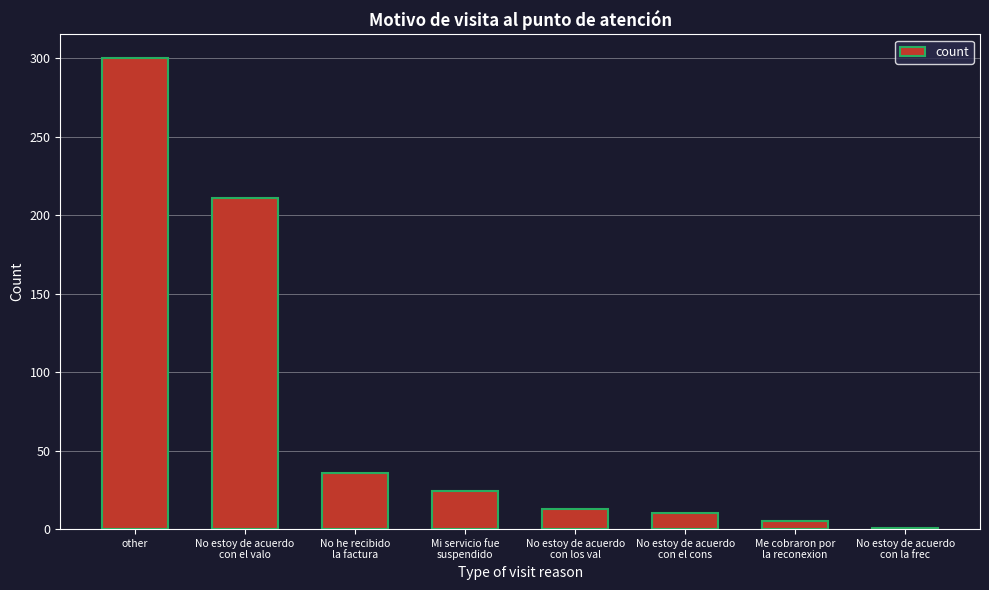

Is it true that the value at No he recibido
la factura is 36?

True